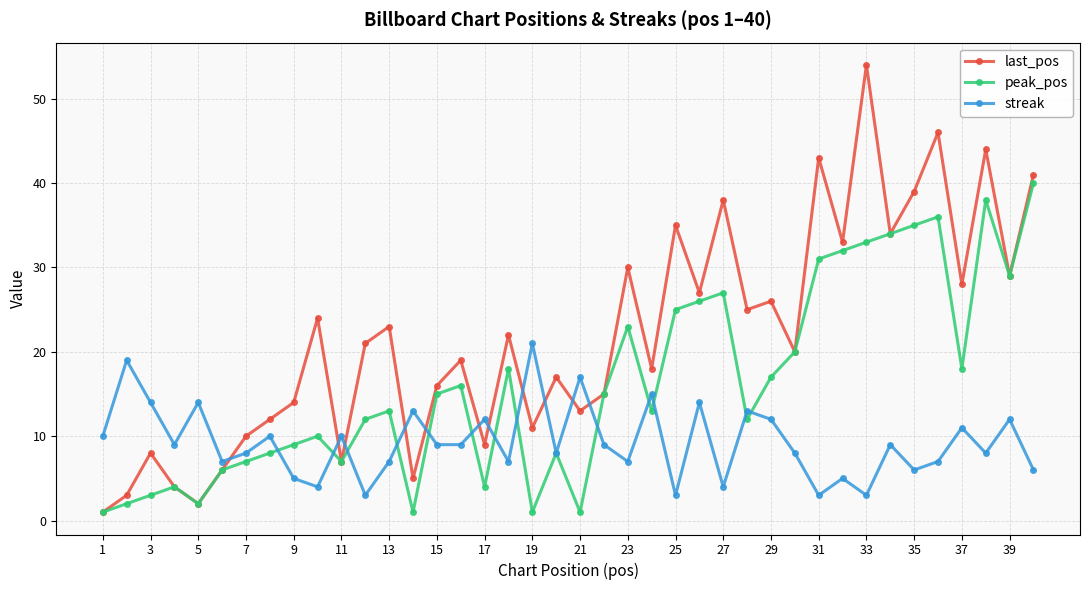

How many series are shown in this chart?

3